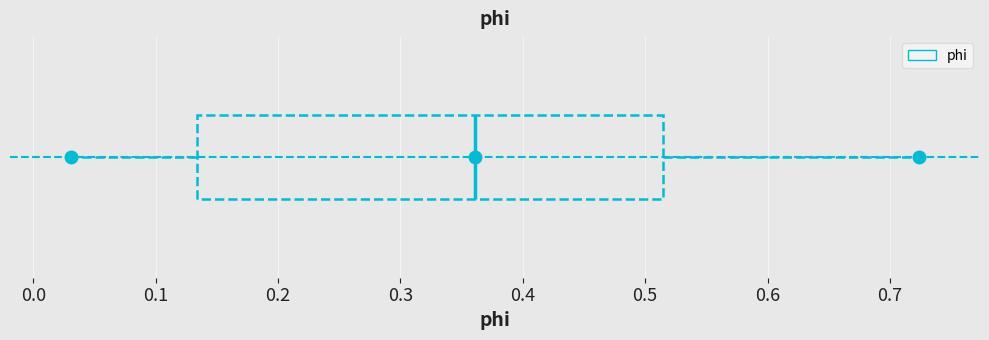

Where does the median line of the box sit on the x-axis? The values are not printed on the chart, so give them approximately, as read against the axis.

0.36